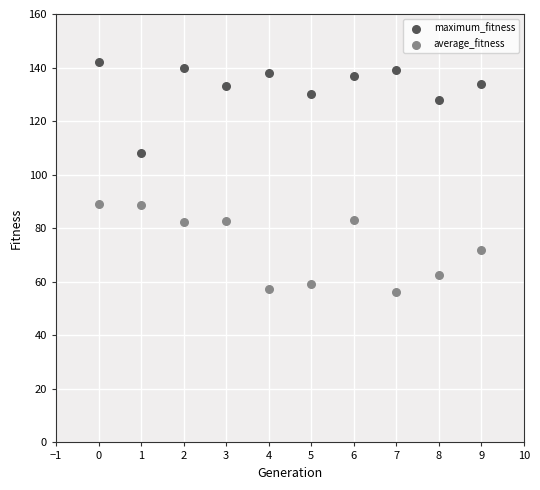

What are all the series names shown in the legend?

maximum_fitness, average_fitness